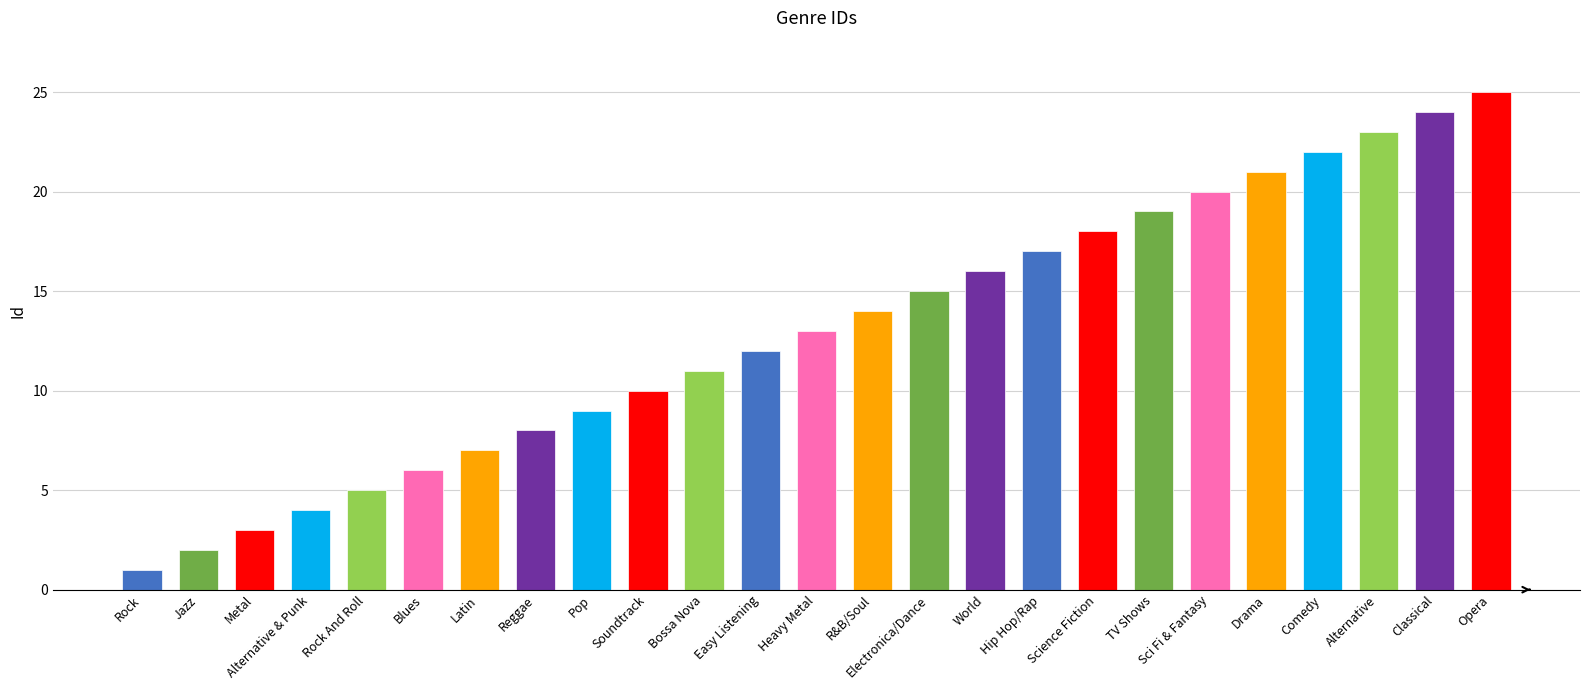

Are the bars grouped side by side (vs. stacked)?

No